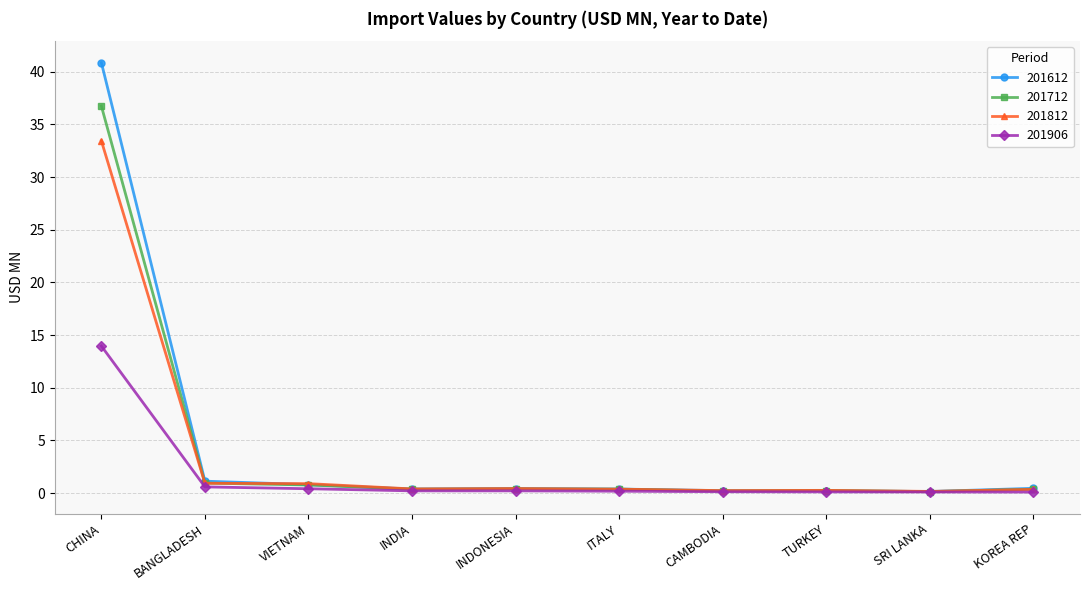

What is the greatest value displayed?

40.9